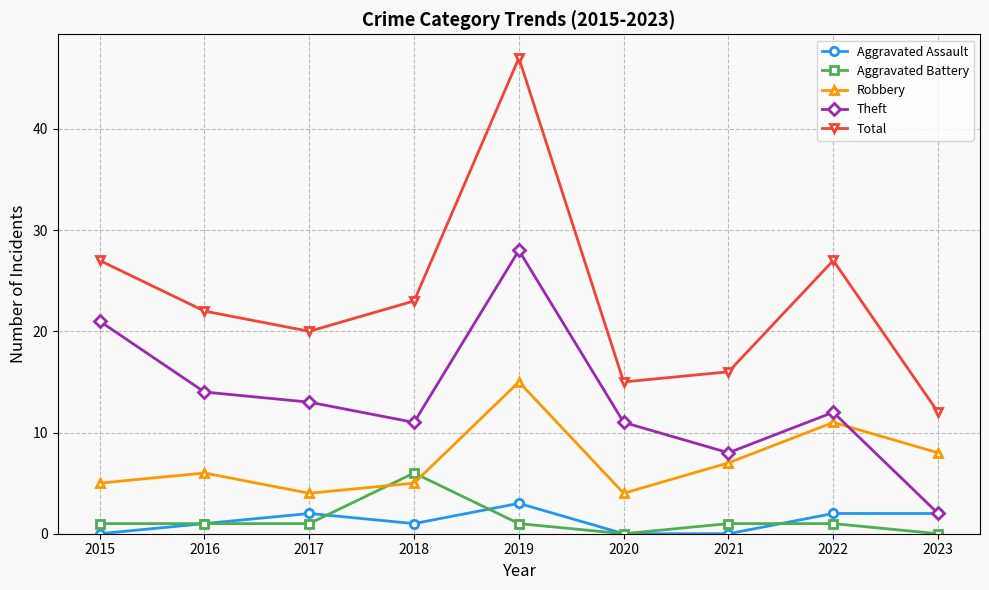

Where is Robbery nearest to the value 9?

2023